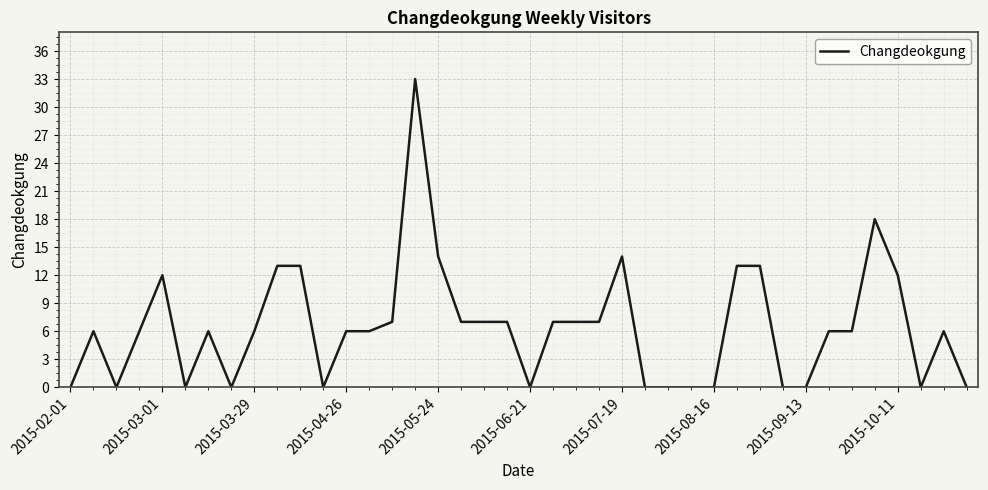

What is the difference between the maximum and minimum values?

33